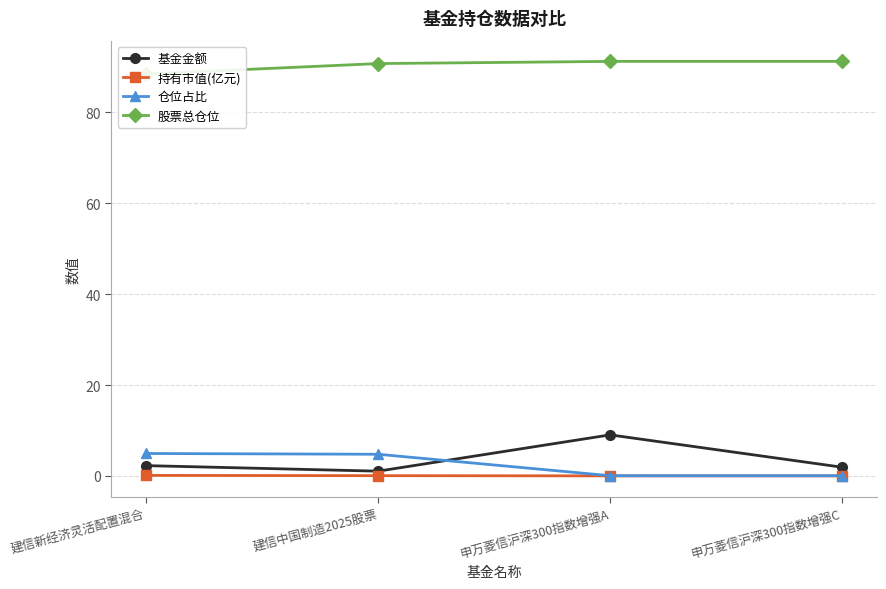

Reading right to left, extract all data points from this chart.

基金金额: 申万菱信沪深300指数增强C=1.9	申万菱信沪深300指数增强A=9.0	建信中国制造2025股票=1.0	建信新经济灵活配置混合=2.3
持有市值(亿元): 申万菱信沪深300指数增强C=0.0	申万菱信沪深300指数增强A=0.0	建信中国制造2025股票=0.0	建信新经济灵活配置混合=0.1
仓位占比: 申万菱信沪深300指数增强C=0.0	申万菱信沪深300指数增强A=0.0	建信中国制造2025股票=4.8	建信新经济灵活配置混合=4.9
股票总仓位: 申万菱信沪深300指数增强C=91.2	申万菱信沪深300指数增强A=91.2	建信中国制造2025股票=90.8	建信新经济灵活配置混合=88.5